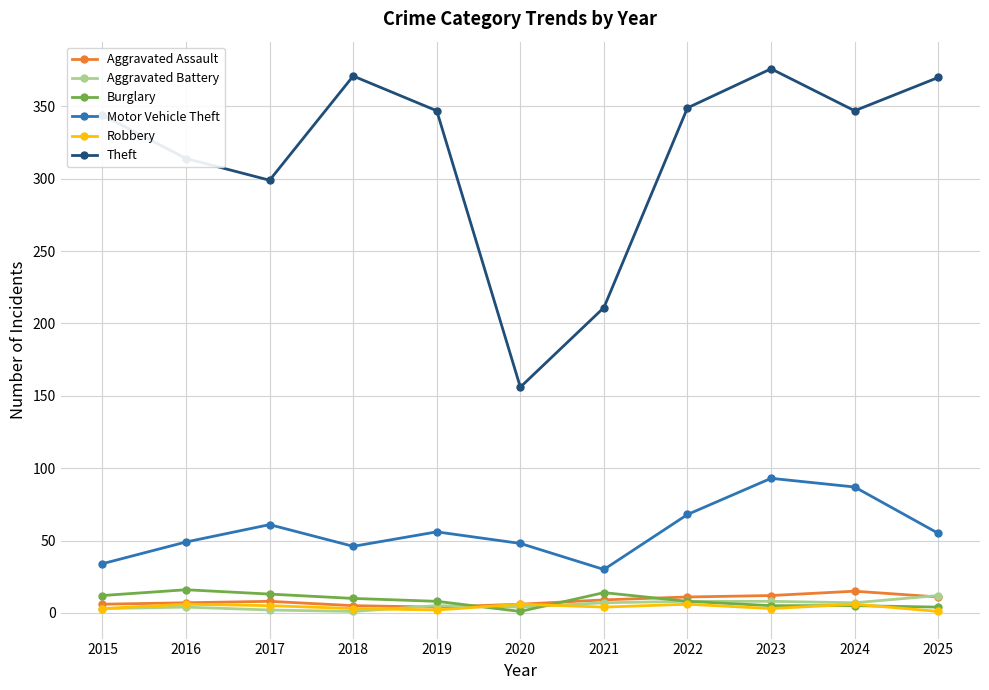

What is the average value of the Aggravated Assault series?

9